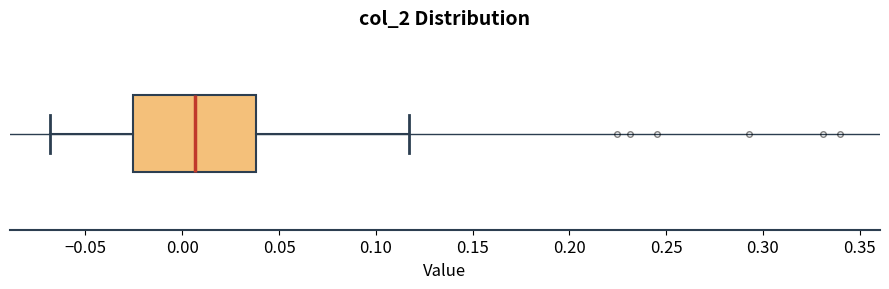

Where is the left edge of the box on the x-axis? The values are not printed on the chart, so give them approximately, as read against the axis.

-0.025